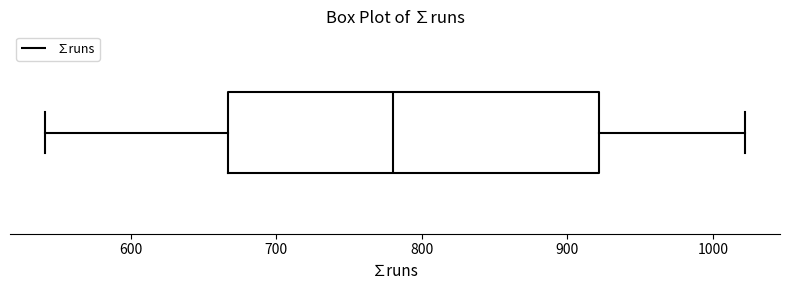

Transcribe this box plot: give where the median line is, the range the box spans, and where the two whiskers end, as read against the x-axis. The values are not printed on the chart, so give them approximately, as read against the axis.

median 780, box 670 to 920, whiskers 540 to 1020